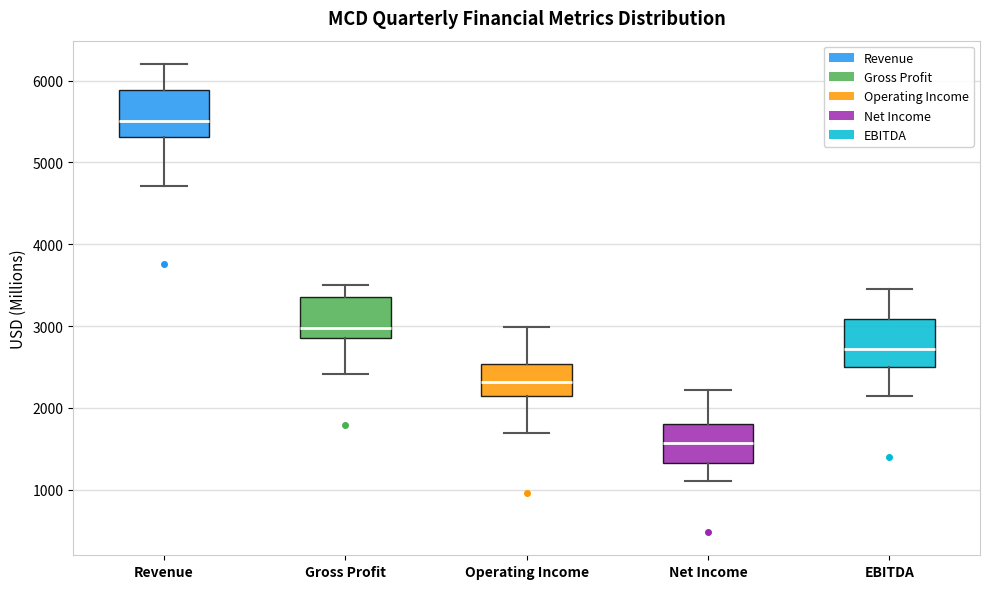

Which box has the highest median line?

Revenue